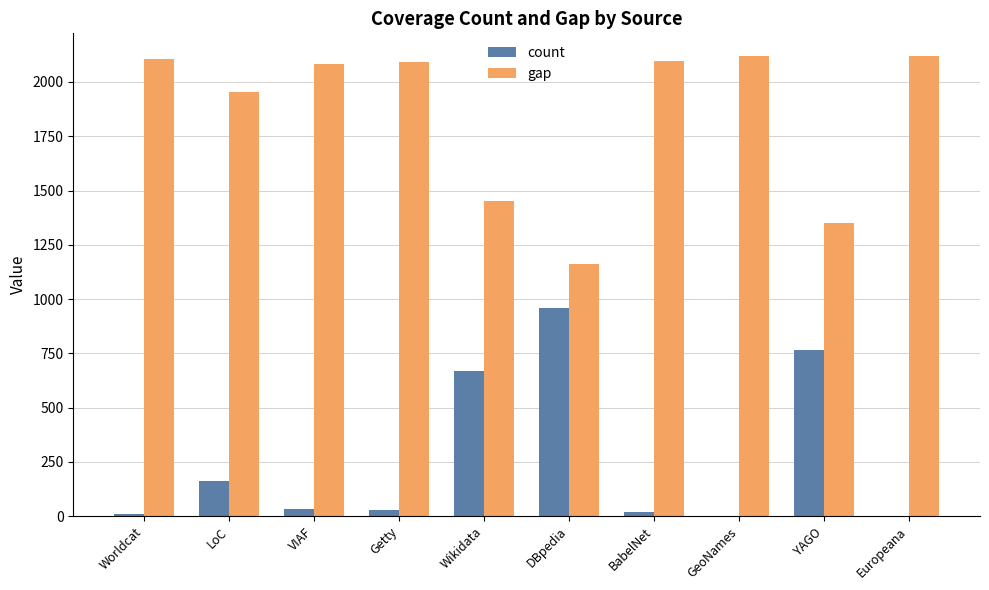

What is the maximum value shown in the chart?

2118